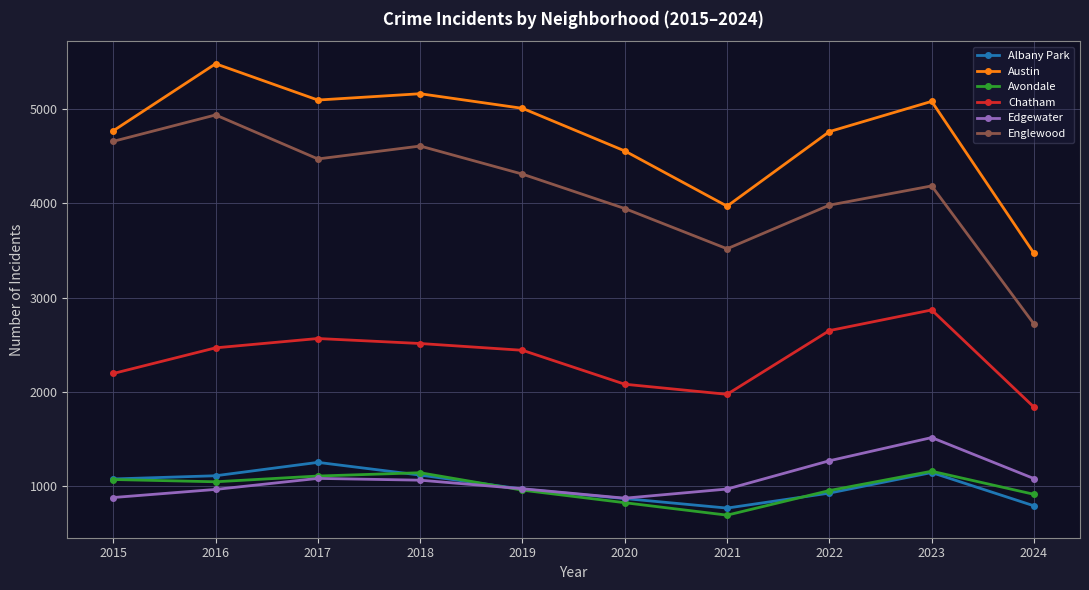

What is the total value across all series at 2021?

11890